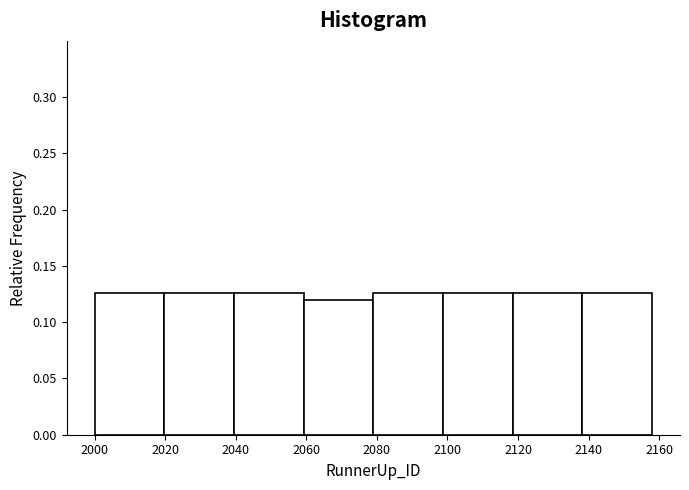

Reading left to right, transcribe this chart: for each bar, give the range it covers on the x-axis and its height. Neither the bar edges nor the heights are printed on the chart, so give them approximately, as read against the axes.

2000 to 2020: 0.125
2020 to 2040: 0.125
2040 to 2060: 0.125
2060 to 2080: 0.120
2080 to 2098: 0.125
2098 to 2118: 0.125
2118 to 2138: 0.125
2138 to 2158: 0.125